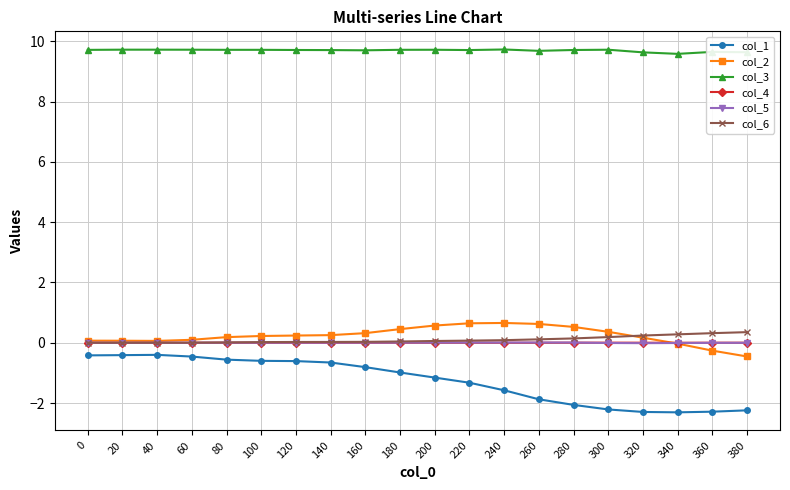

The value of col_3 at 140 is 9.7. True or false?

True